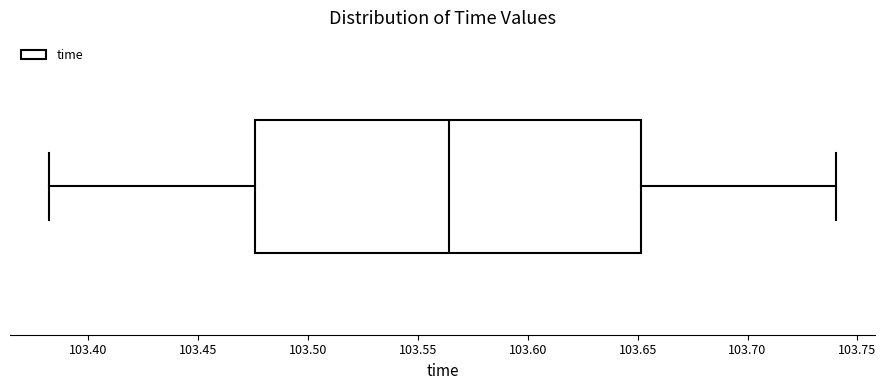

Where does the right whisker of the box end on the x-axis? The values are not printed on the chart, so give them approximately, as read against the axis.

103.740